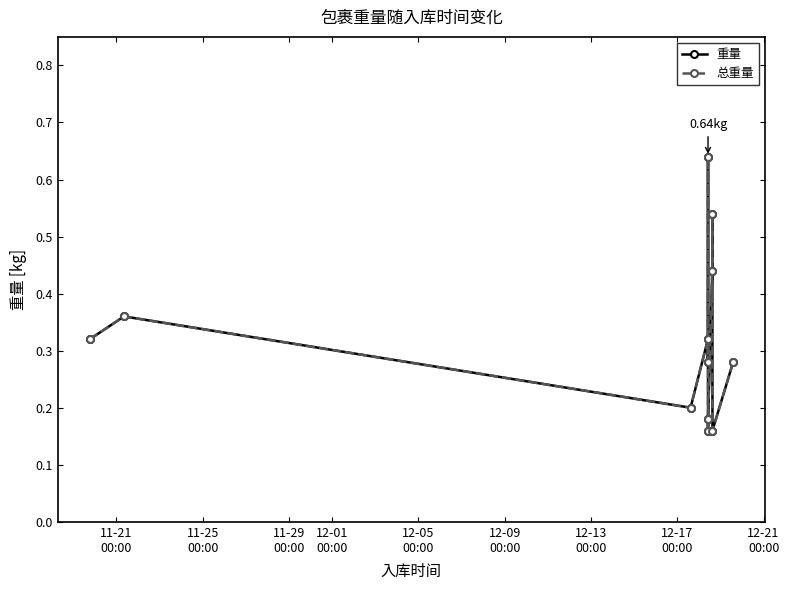

Does the chart have visible grid lines?

No